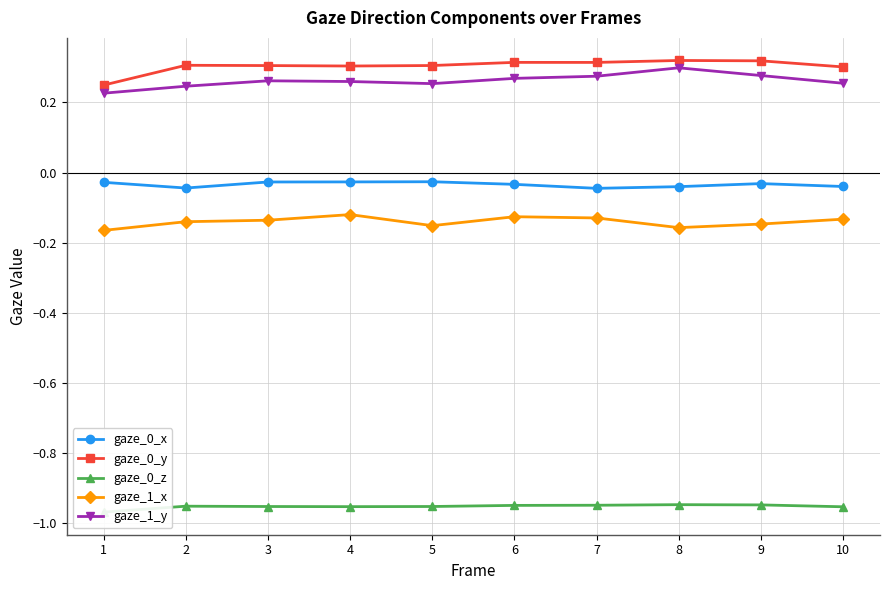

Which series has the largest range (max minus min)?

gaze_1_y